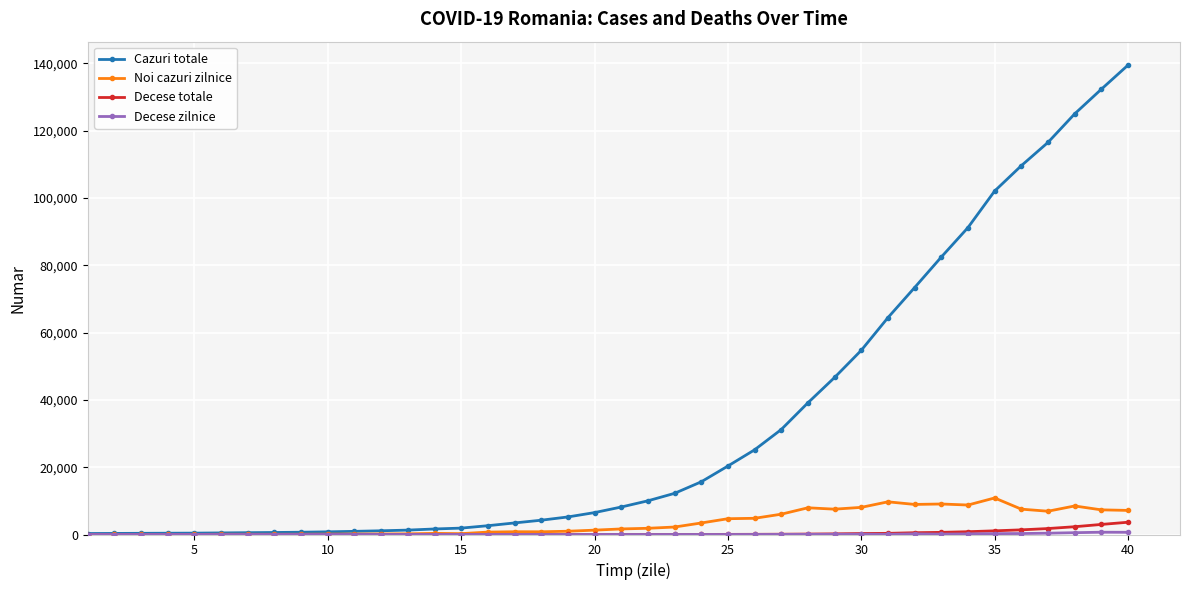

What is the greatest value displayed?

139499